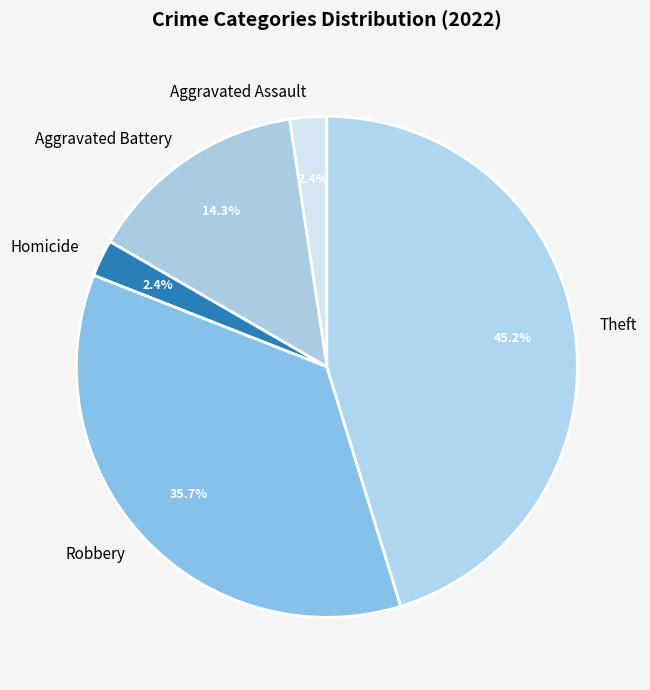

Does any single category account for the majority?

No